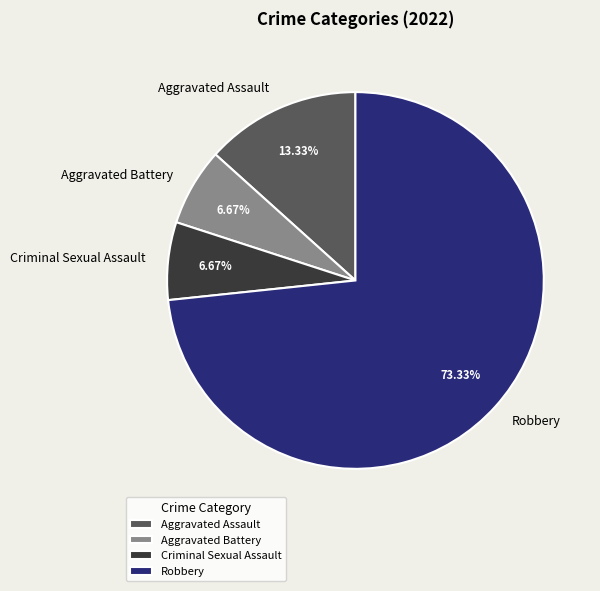

What percentage do Criminal Sexual Assault and Aggravated Assault together represent?

20.0%